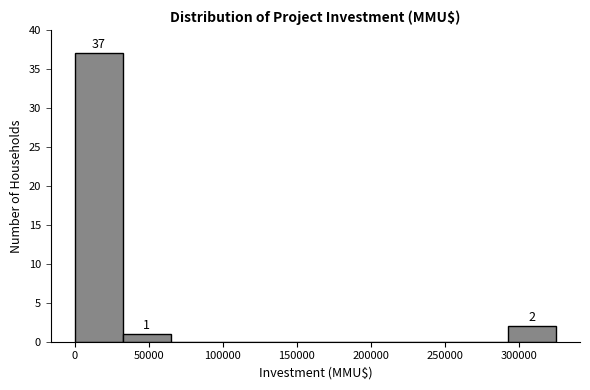

Which range on the x-axis has the tallest bar?

0 to 32500